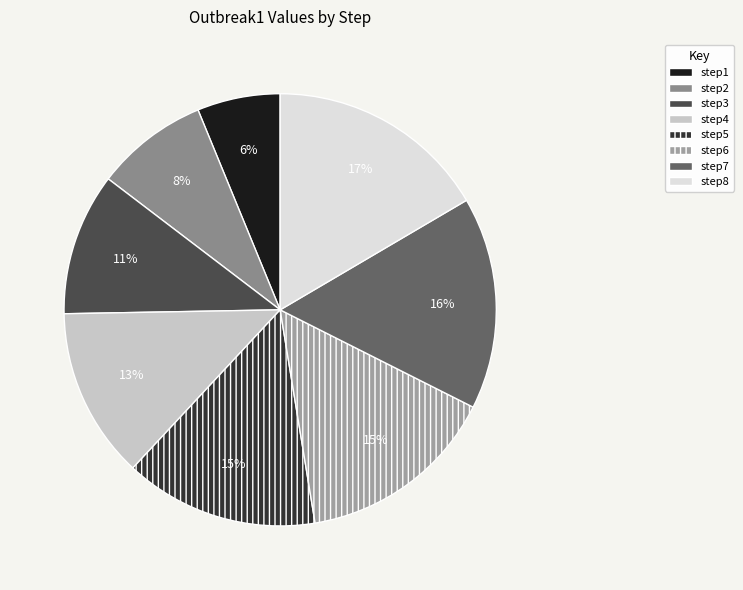

What is the largest slice in the pie chart?

step8